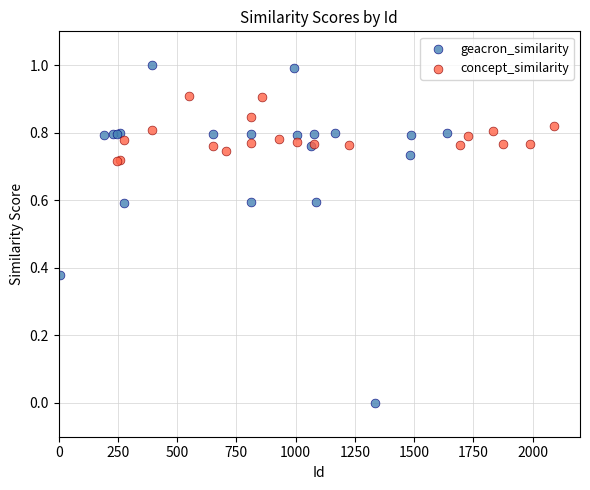

Which series contains the highest Y value?

geacron_similarity